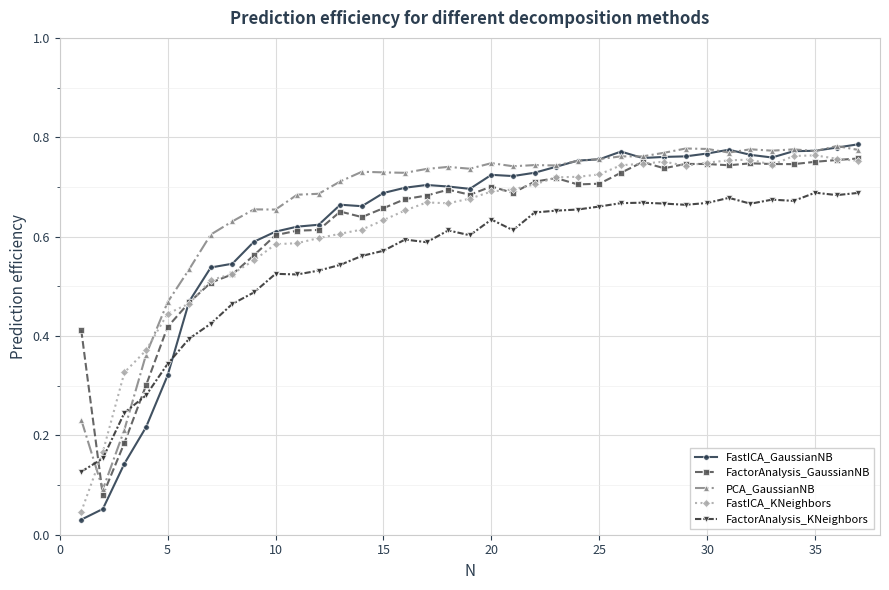

True or false: FactorAnalysis_KNeighbors and PCA_GaussianNB intersect in this chart.

True